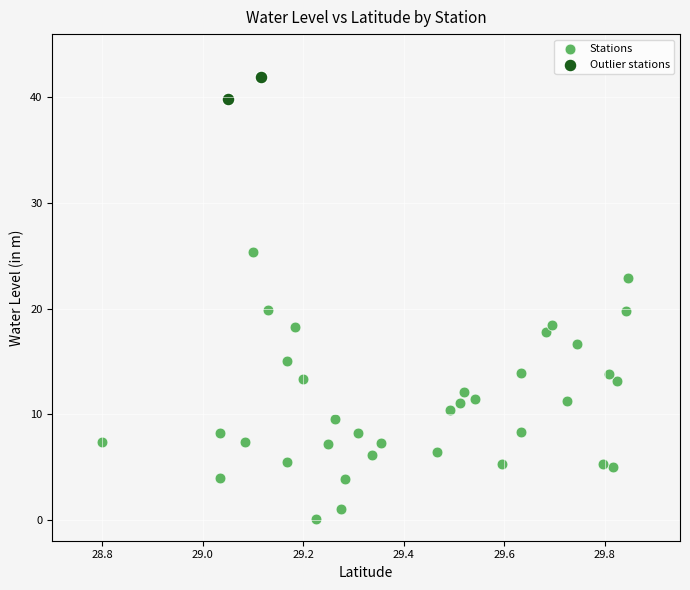

Which series reaches the maximum Y coordinate?

Outlier stations